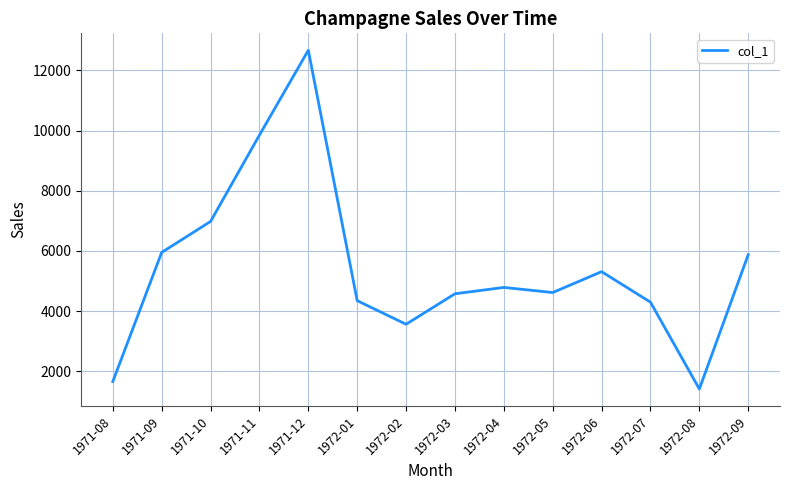

Read the value at 1971-09.

5951